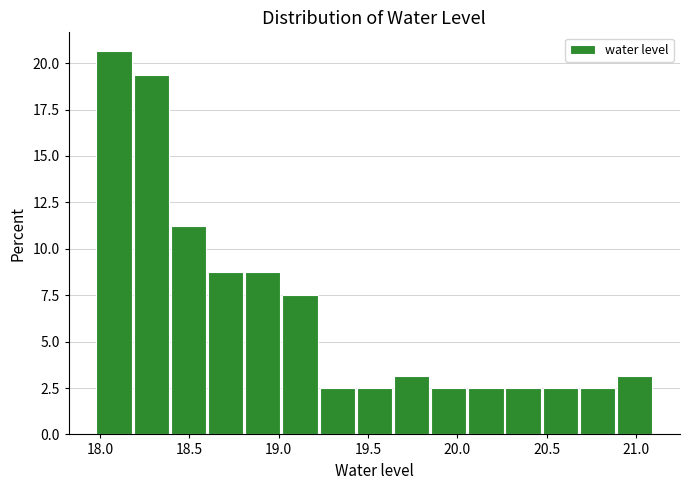

How tall is the bar that spans 20.05 to 20.25 on the x-axis? Neither the bar edges nor the heights are printed on the chart, so give them approximately, as read against the axes.

2.5